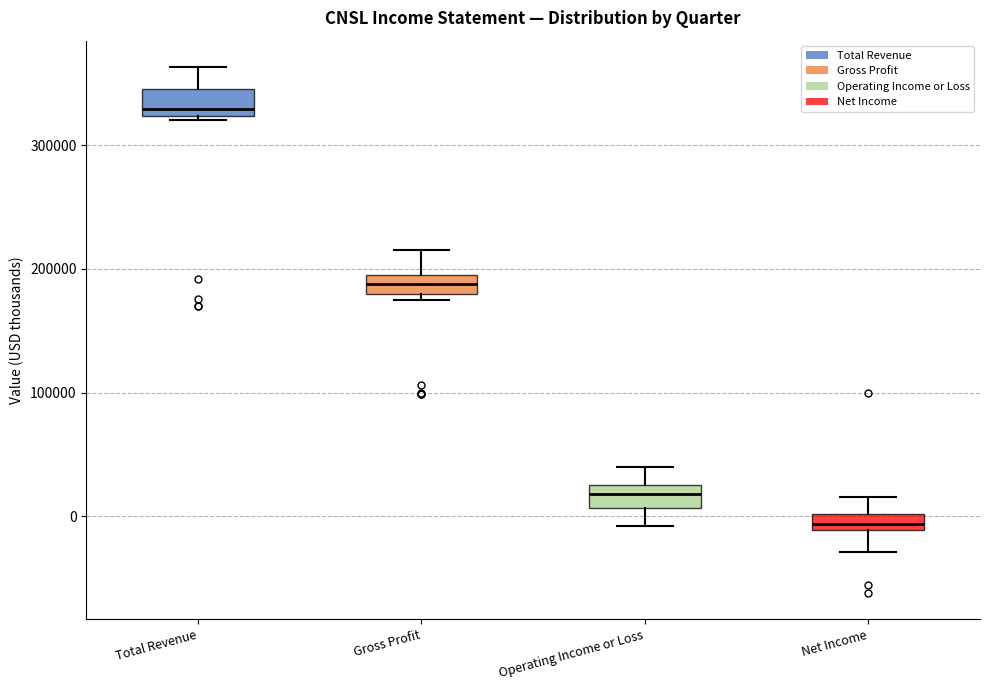

Which box's median line is the highest?

Total Revenue